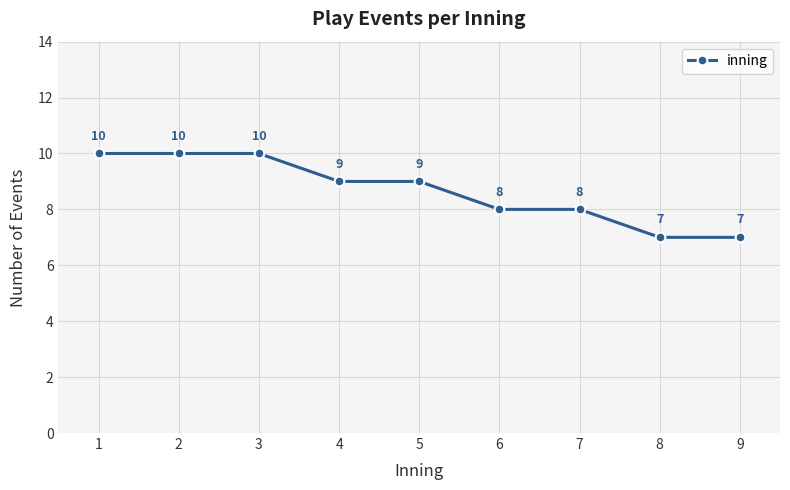

How many values are between 8 and 10?

7